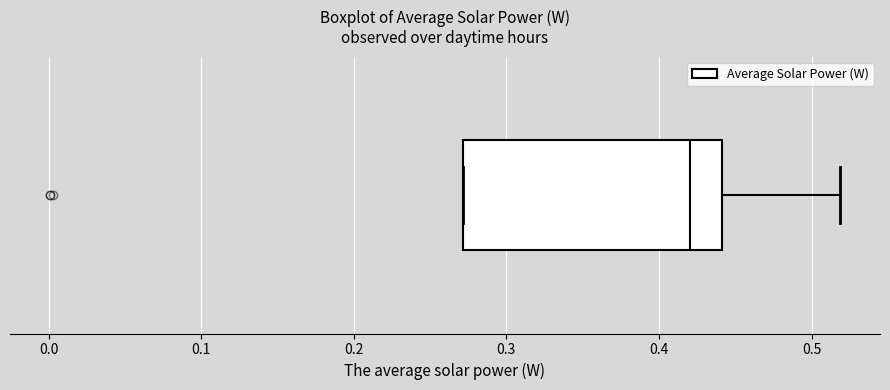

Read this box plot against the x-axis: the position of the median line, the range covered by the box, and the ends of both whiskers. The values are not printed on the chart, so give them approximately, as read against the axis.

median 0.42, box 0.27 to 0.44, whiskers 0.27 to 0.52